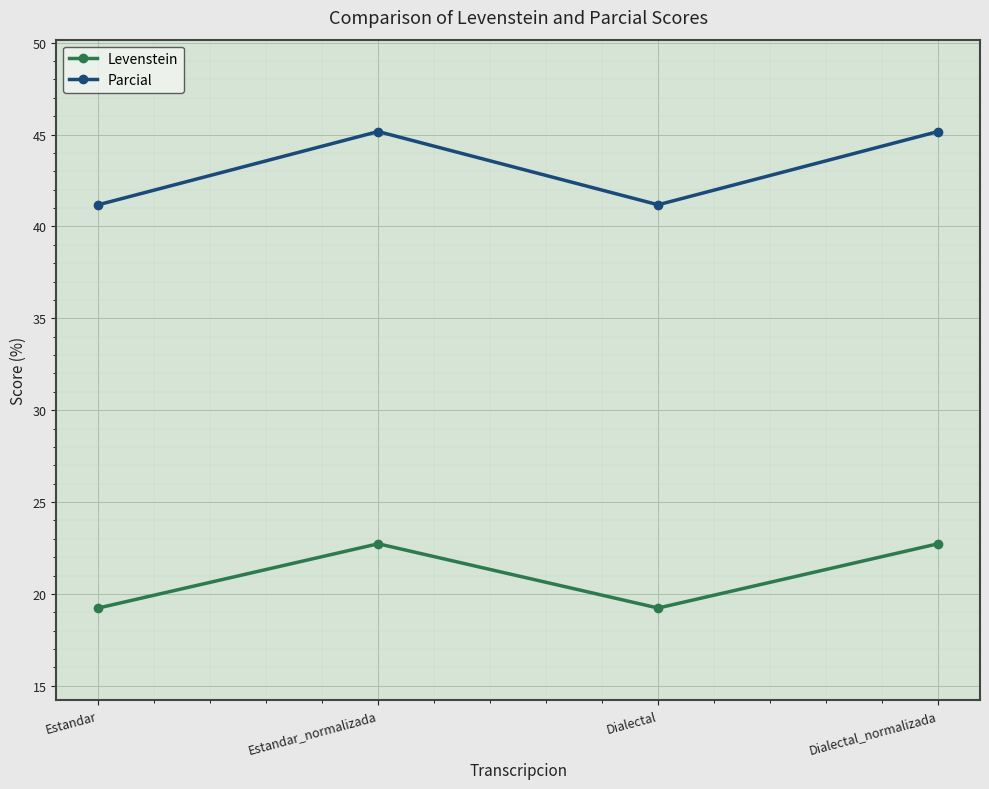

Does the chart have visible grid lines?

Yes